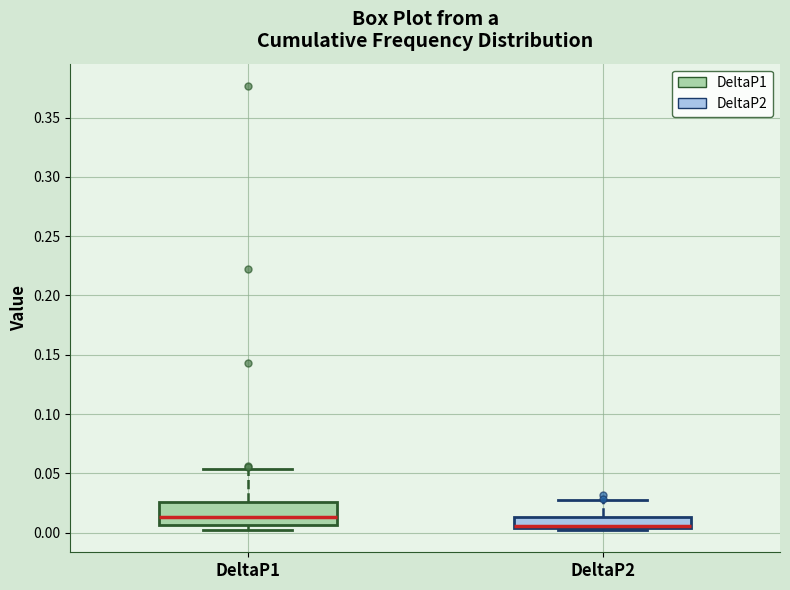

Reading left to right, transcribe this box plot: for each box, give where its median line is, the range the box spans, and where its two whiskers end, as read against the y-axis. The values are not printed on the chart, so give them approximately, as read against the axis.

DeltaP1: median 0.015, box 0.005 to 0.025, whiskers 0.000 to 0.055
DeltaP2: median 0.005 (just above the box's lower edge), box 0.005 to 0.015, whiskers 0.000 to 0.030